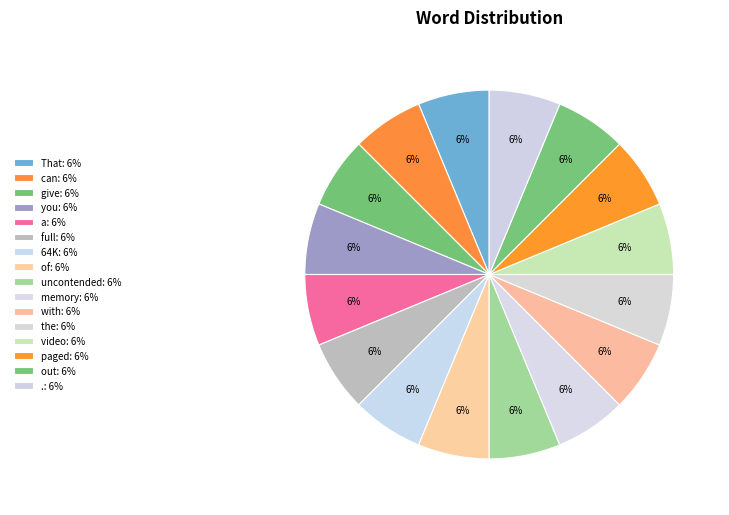

What is the change in value from the to out?

+3